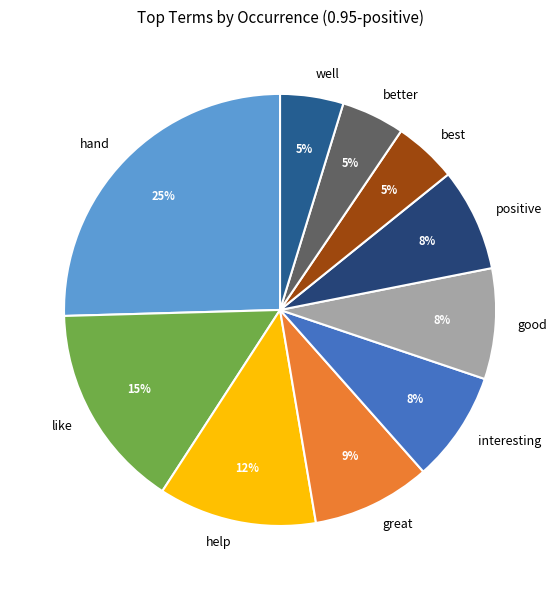

To the nearest percent, what percentage of the pie is better?

5%